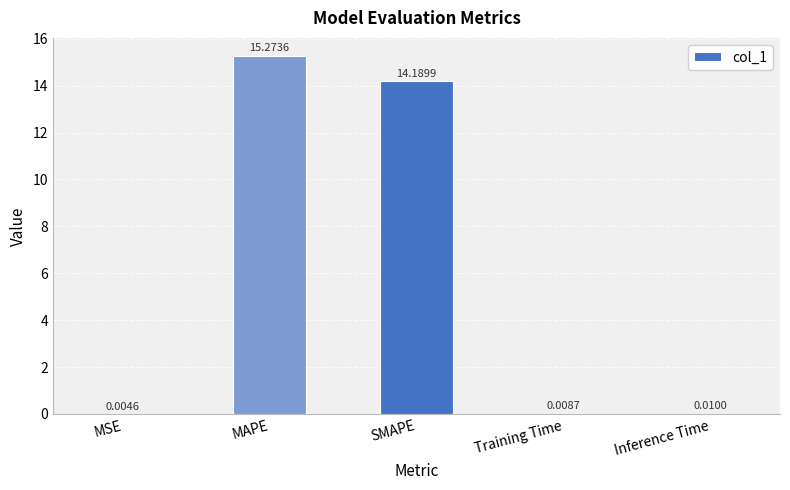

Does the chart contain stacked bars?

No